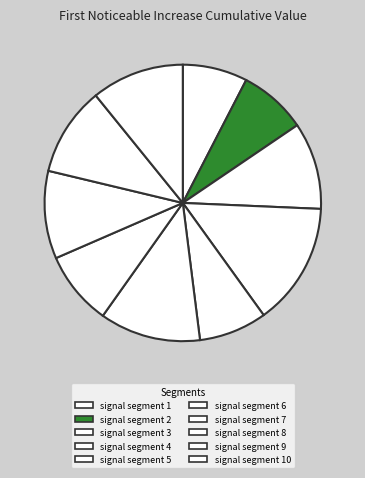

Is there a majority slice in this chart?

No